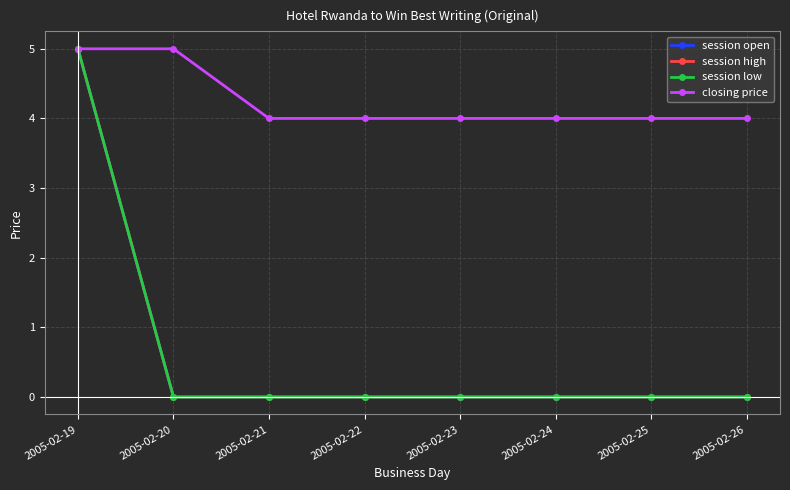

What is the maximum value shown in the chart?

5